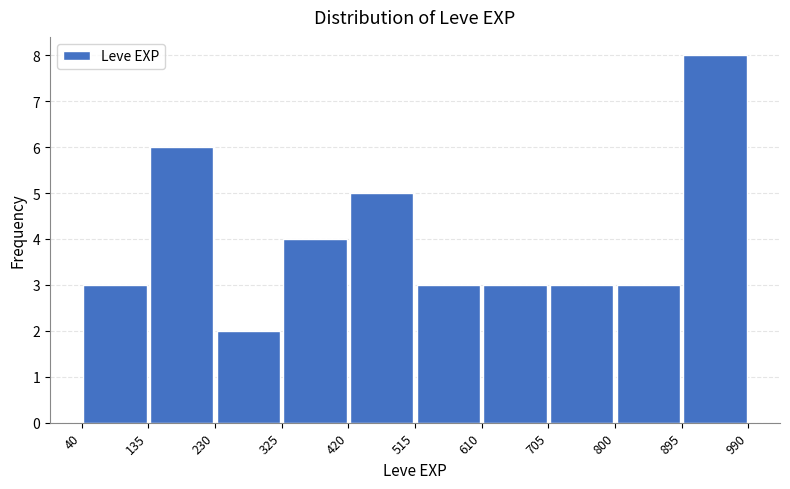

Over which range of the x-axis is the bar tallest?

895 to 990